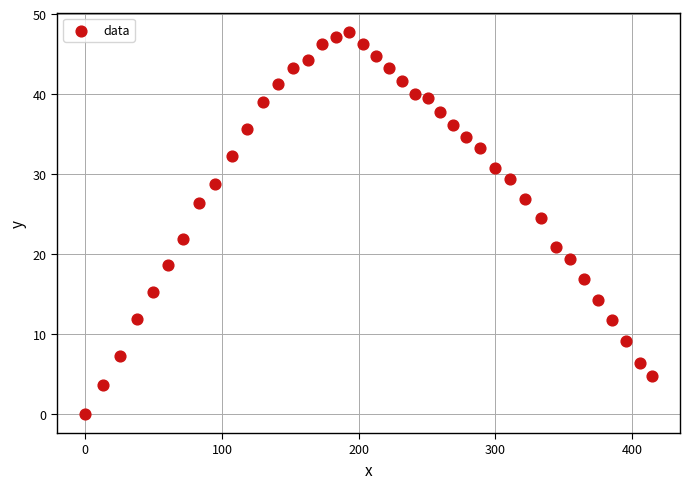

What is the range of Y values (max minus min)?

47.8